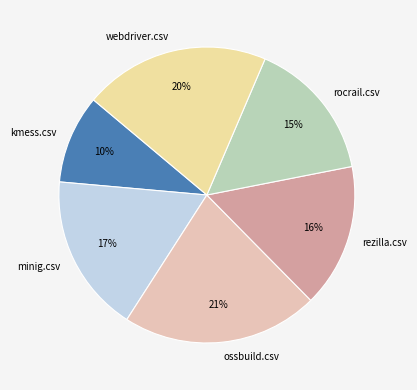

Between minig.csv and webdriver.csv, which is larger?

webdriver.csv